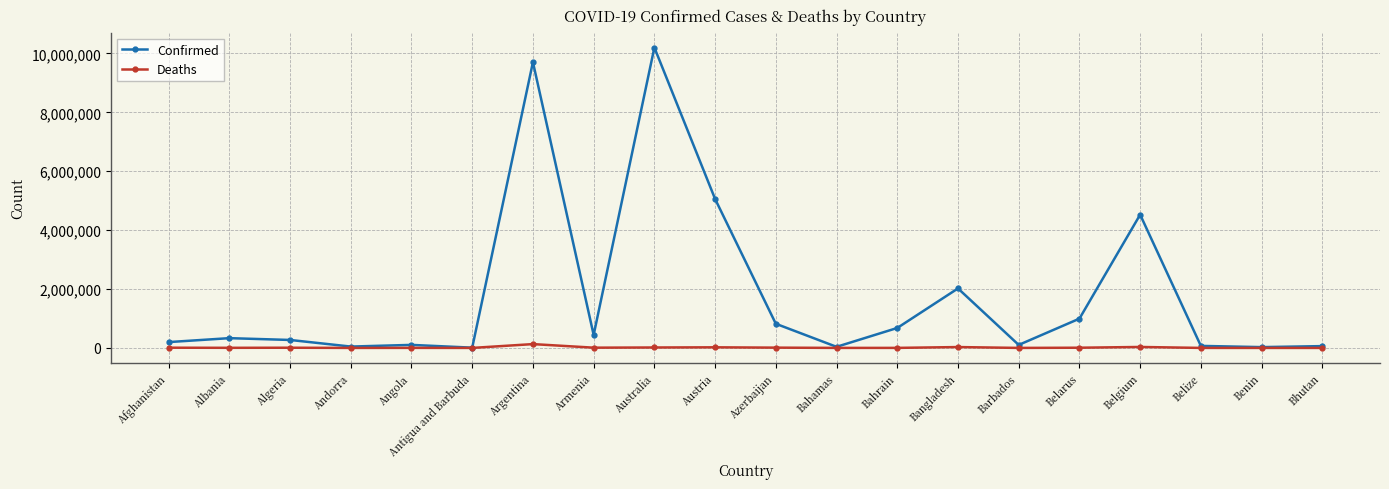

At which label does Deaths first exceed 6879?

Afghanistan